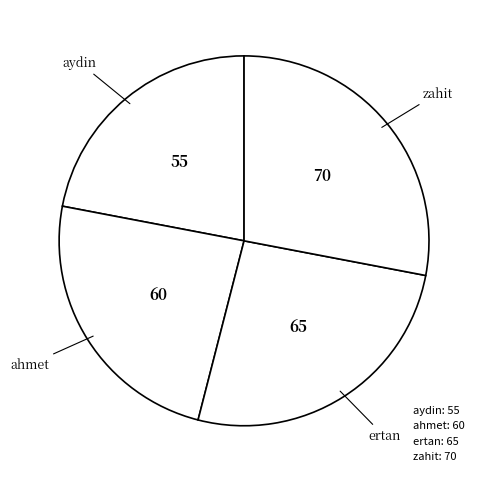

Which category has the biggest portion of the pie?

zahit